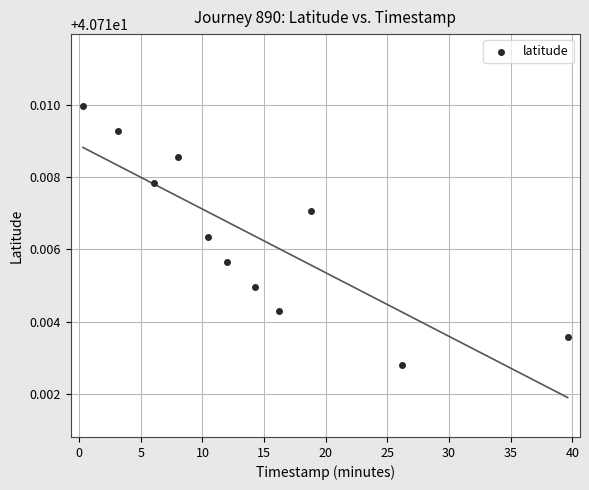

What is the average X value?

14.1